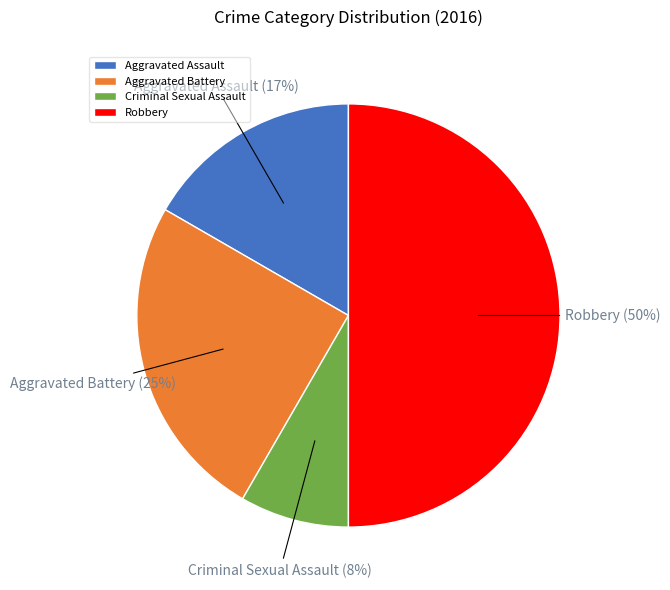

To the nearest percent, what is the average slice percentage?

25%